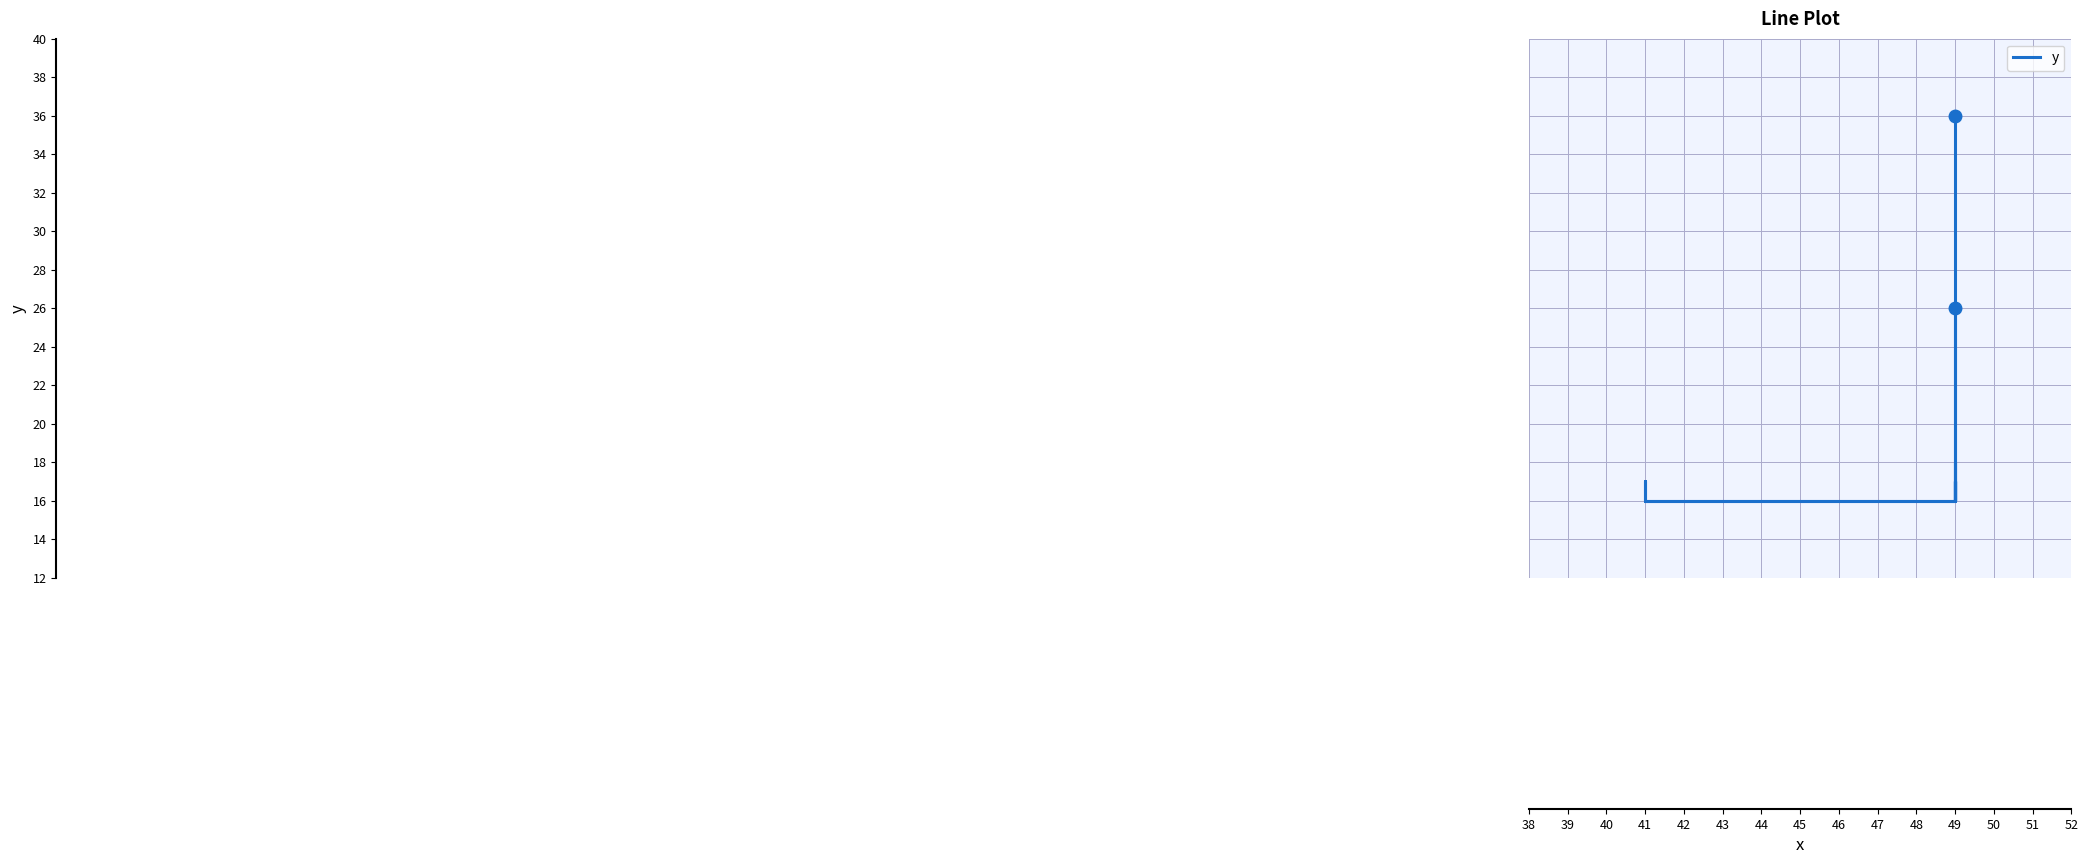

What is the value of the 12th point from the left?

25